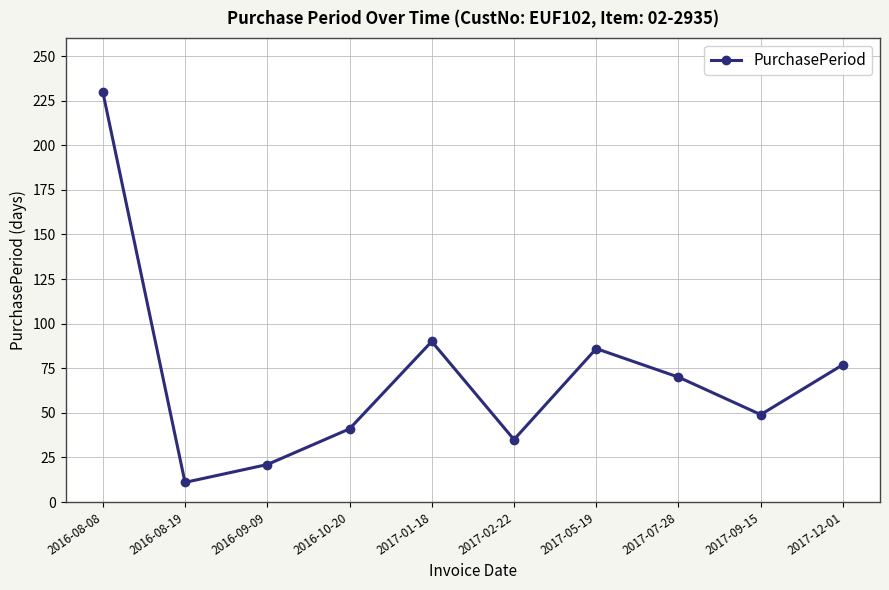

Where does the data first go above 70?

2016-08-08